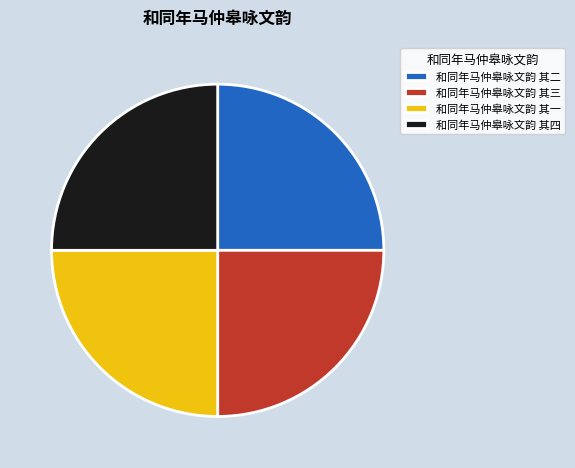

How many segments does this pie chart have?

4